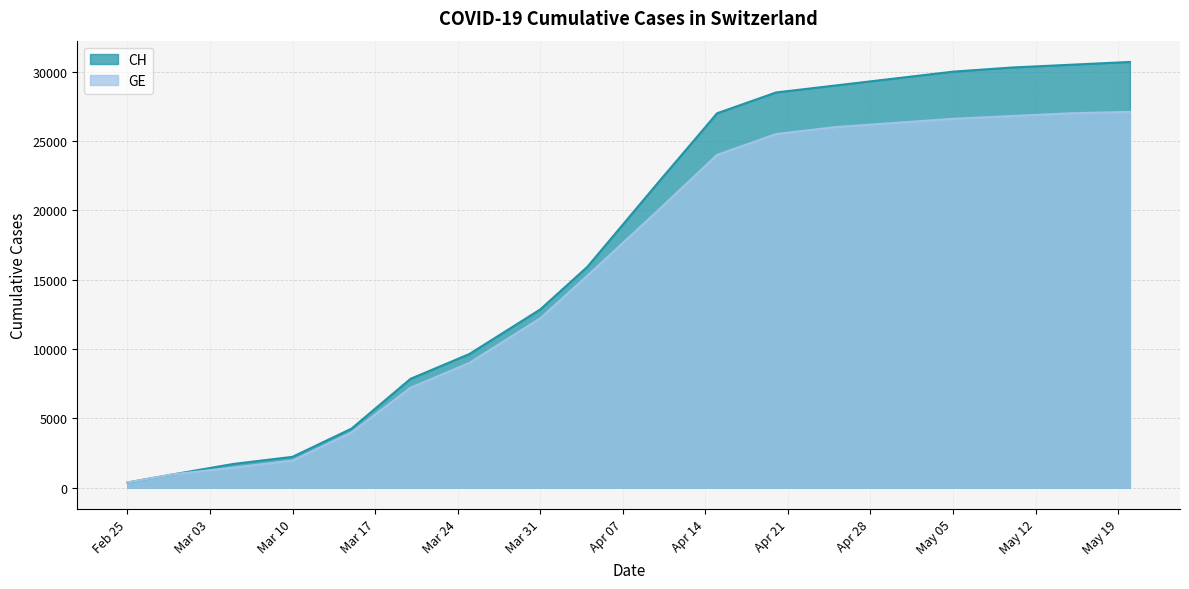

Rank the series by their average value, from lowest to highest.

GE, CH